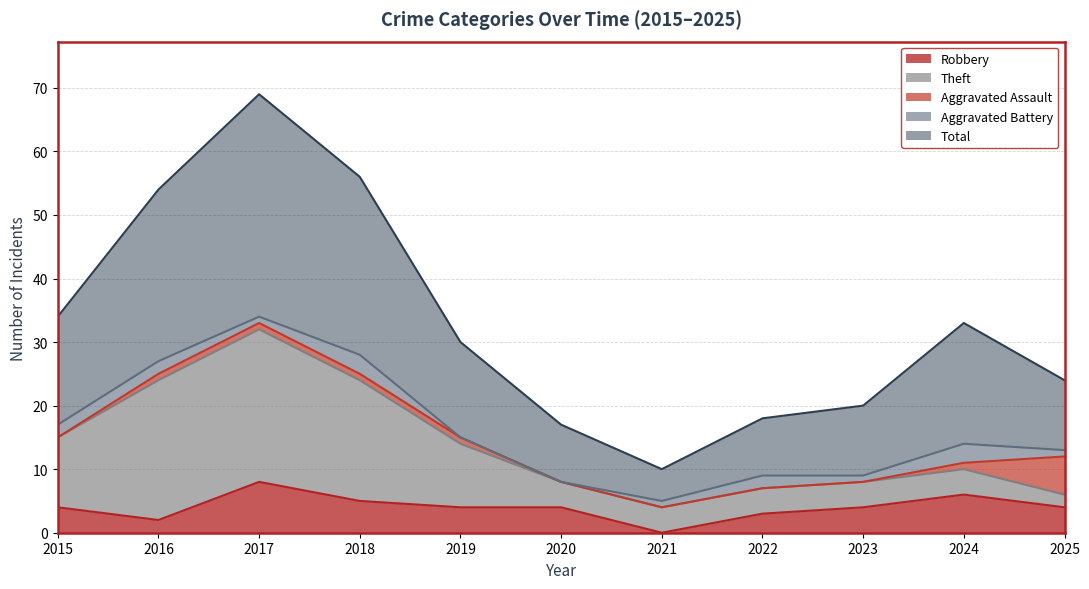

What is the highest value of the Robbery series?

8